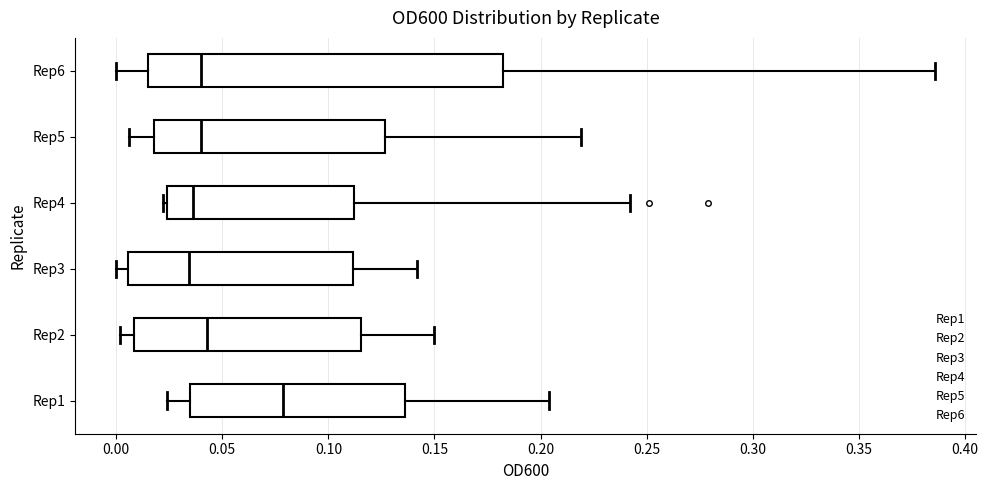

Reading bottom to top, transcribe this box plot: for each box, give where its median line is, the range the box spans, and where its two whiskers end, as read against the x-axis. The values are not printed on the chart, so give them approximately, as read against the axis.

Rep1: median 0.080, box 0.035 to 0.135, whiskers 0.025 to 0.205
Rep2: median 0.045, box 0.010 to 0.115, whiskers 0.000 to 0.150
Rep3: median 0.035, box 0.005 to 0.110, whiskers 0.000 to 0.140
Rep4: median 0.035, box 0.025 to 0.110, whiskers 0.020 to 0.240
Rep5: median 0.040, box 0.020 to 0.125, whiskers 0.005 to 0.220
Rep6: median 0.040, box 0.015 to 0.185, whiskers 0.000 to 0.385